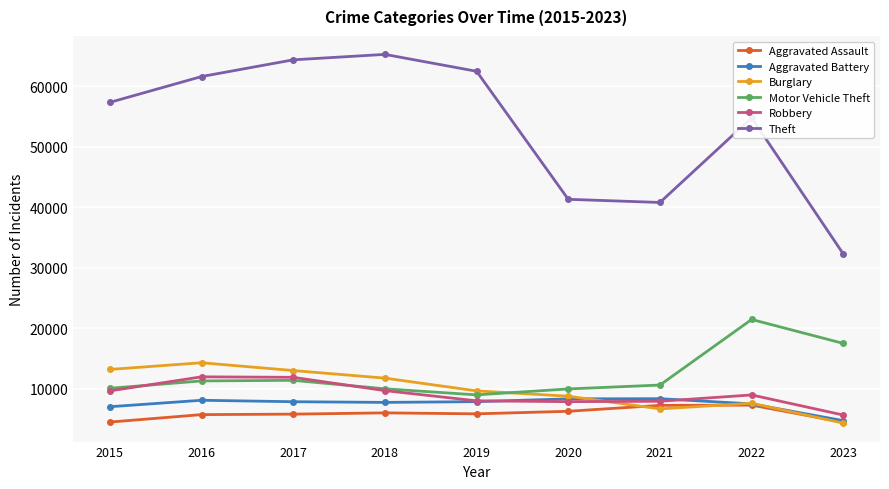

True or false: Theft and Aggravated Battery cross at least once.

False